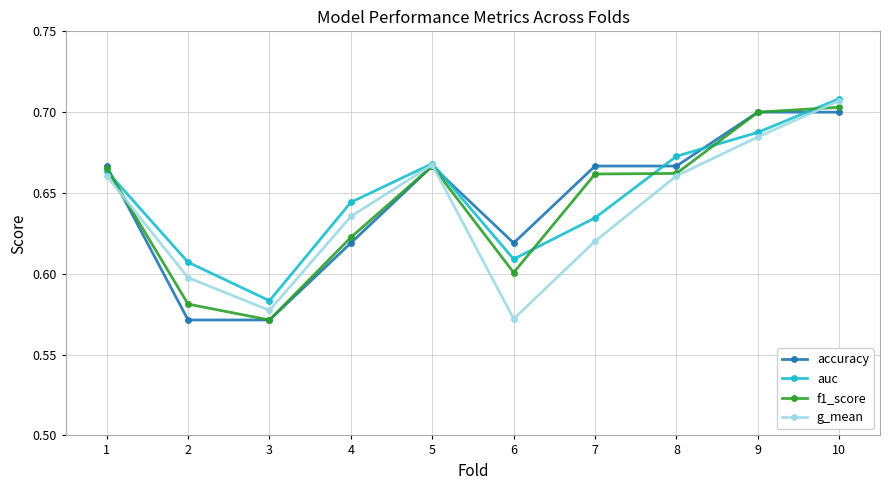

The value of auc at 1 is 0.7. True or false?

True